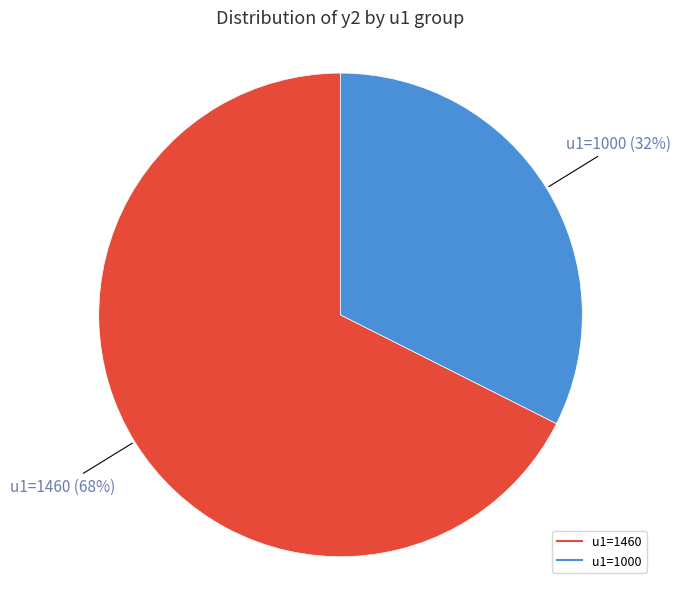

Is there a majority slice in this chart?

Yes